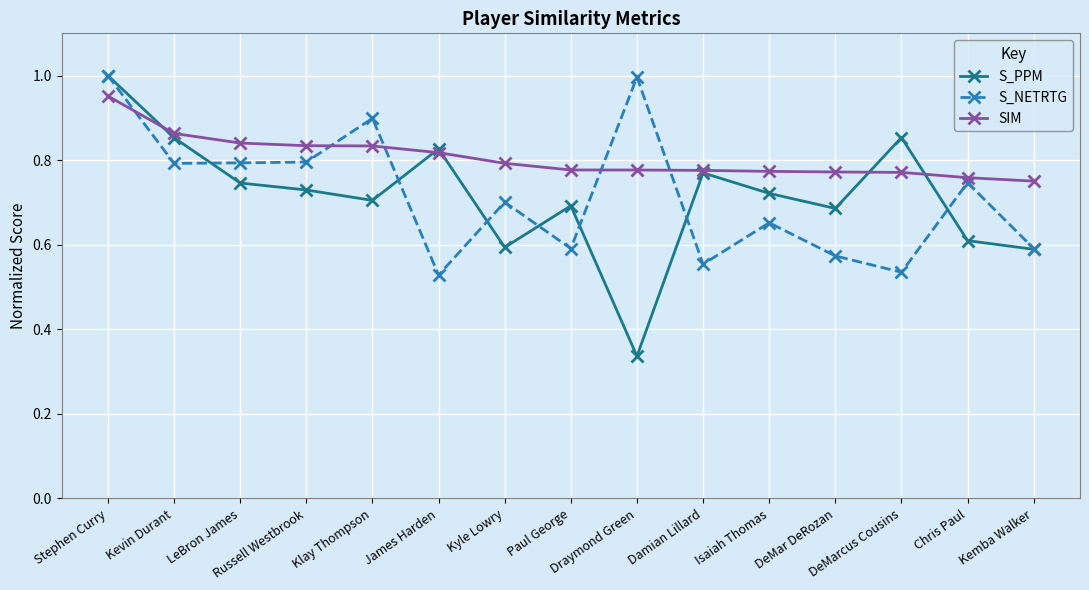

What is the label of the 9th point from the left?

Draymond Green